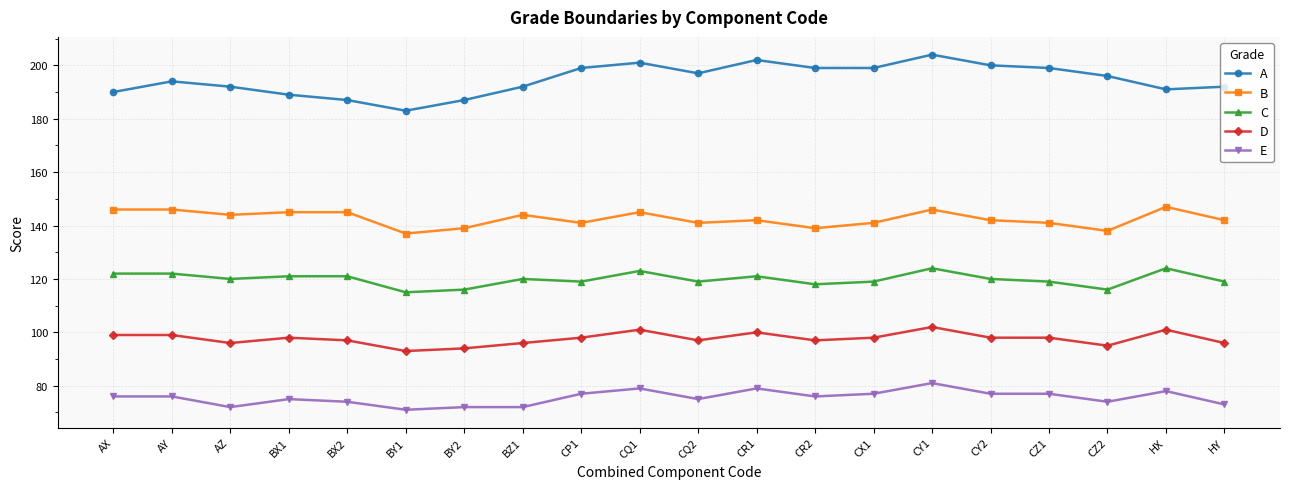

What is the difference between the second highest and second lowest values in the A series?

15